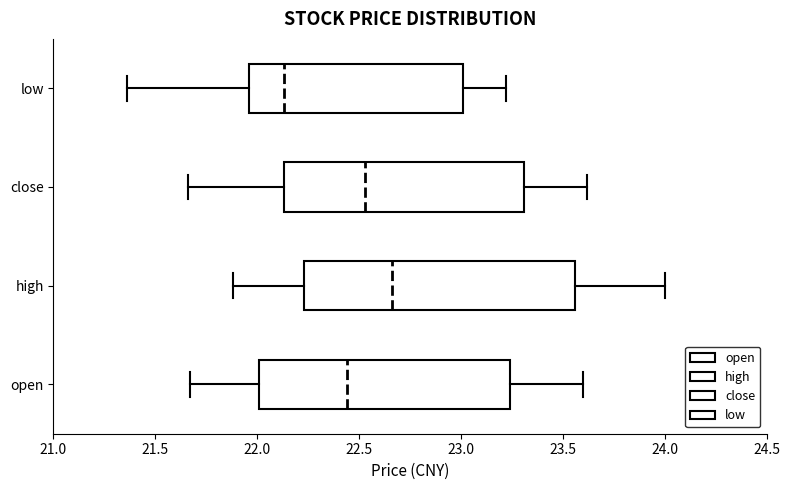

Reading bottom to top, transcribe this box plot: for each box, give where its median line is, the range the box spans, and where its two whiskers end, as read against the x-axis. The values are not printed on the chart, so give them approximately, as read against the axis.

open: median 22.45, box 22.00 to 23.25, whiskers 21.65 to 23.60
high: median 22.65, box 22.25 to 23.55, whiskers 21.90 to 24.00
close: median 22.55, box 22.15 to 23.30, whiskers 21.65 to 23.60
low: median 22.15, box 21.95 to 23.00, whiskers 21.35 to 23.20